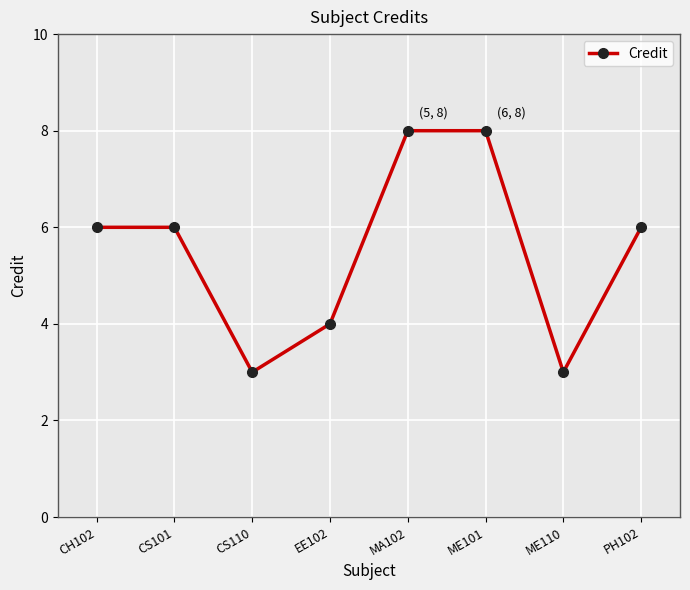

At which category does the data reach its first local valley?

CS110